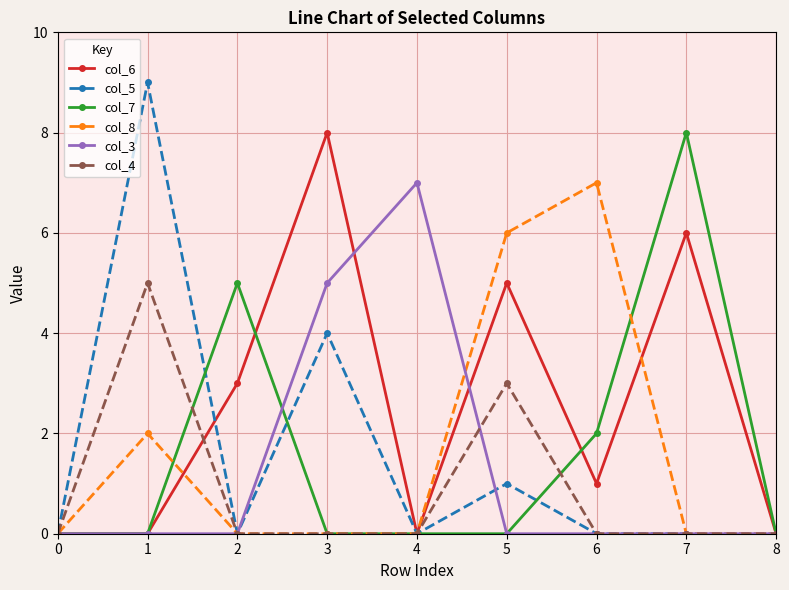

Which series changed the most between 0 and 3?

col_6